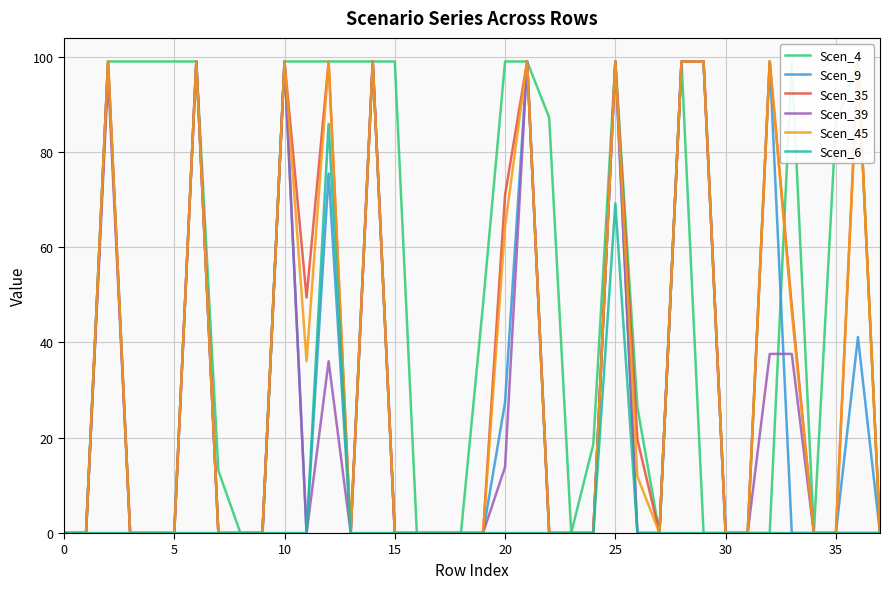

Is it true that Scen_45 equals 52.2 at 29?

False